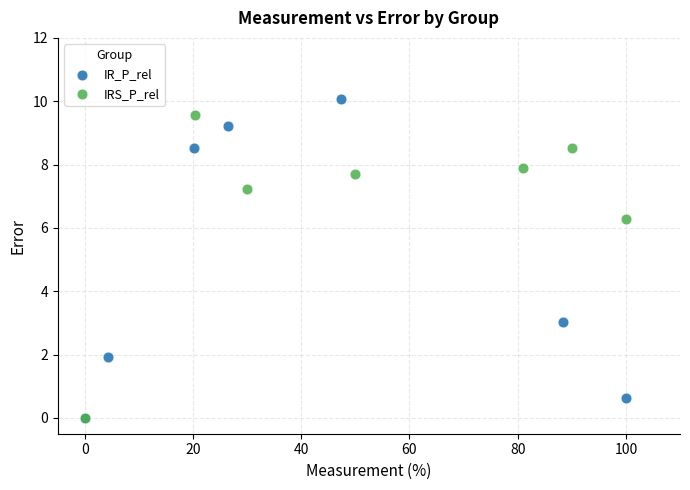

Which series has the largest Y range (max minus min)?

IR_P_rel